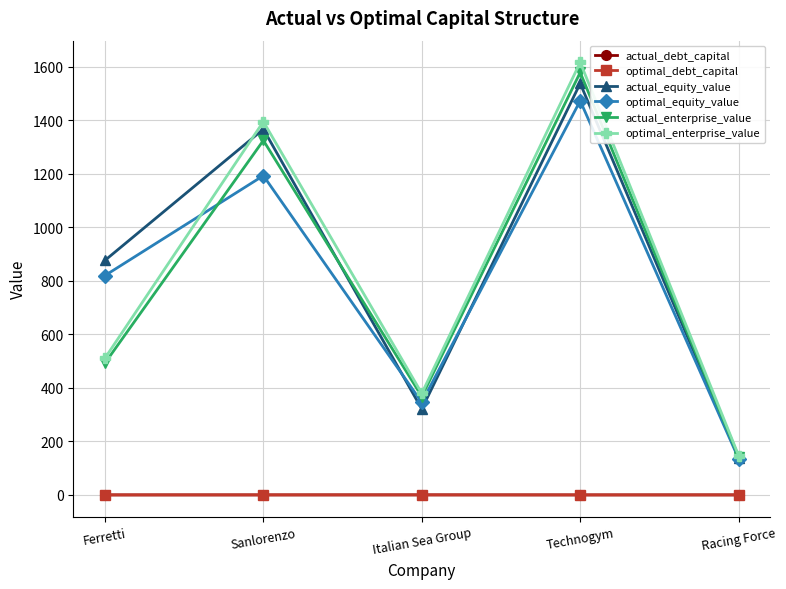

What is the minimum value for optimal_enterprise_value?

147.0